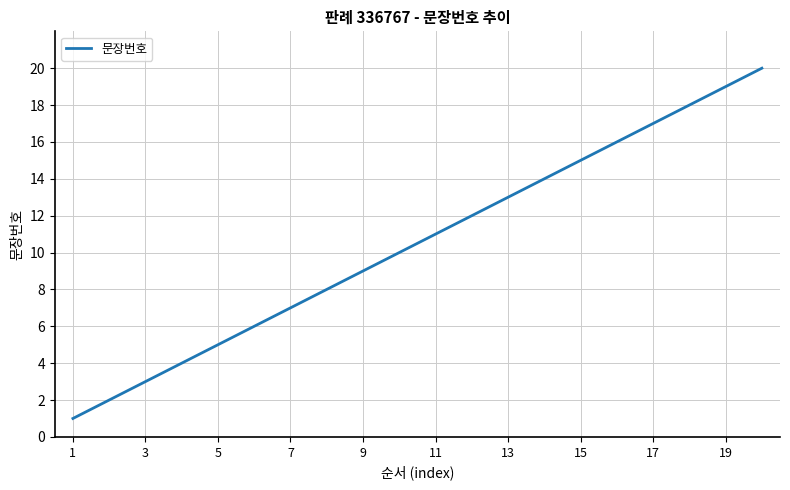

What is the maximum value shown in the chart?

20